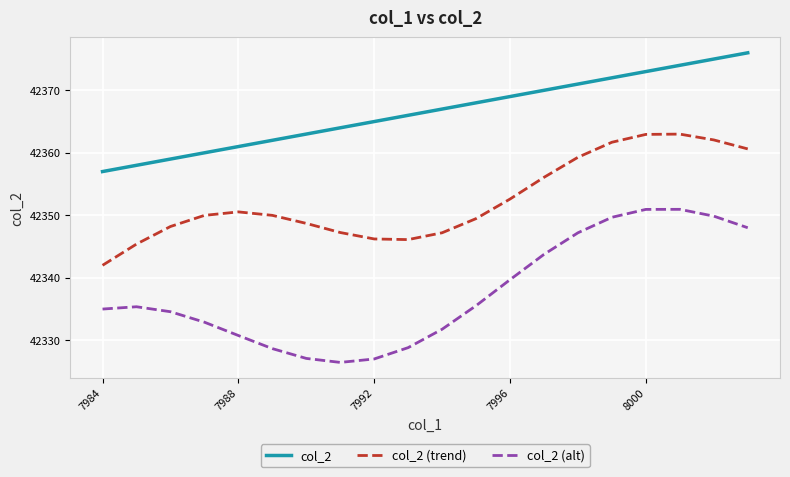

Count the number of data series in this chart.

3